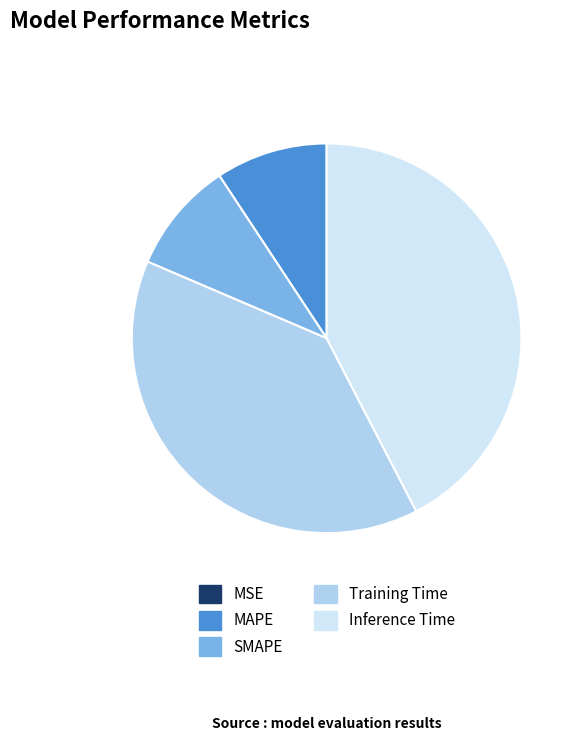

Is there any slice that represents more than half of the pie?

No